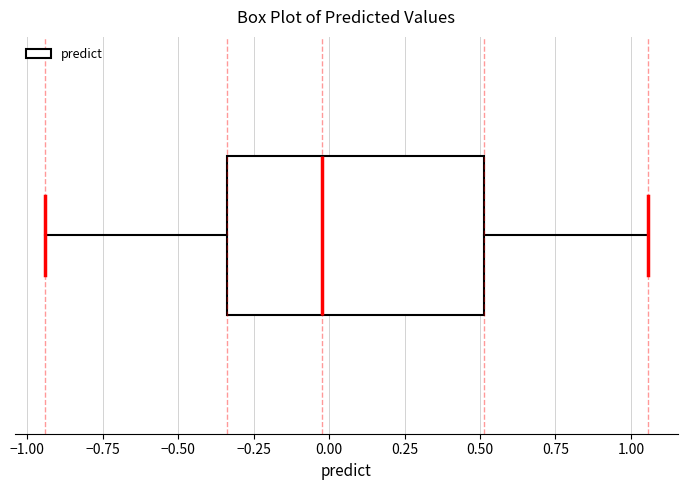

Read this box plot against the x-axis: the position of the median line, the range covered by the box, and the ends of both whiskers. The values are not printed on the chart, so give them approximately, as read against the axis.

median 0.00, box -0.35 to 0.50, whiskers -0.95 to 1.05